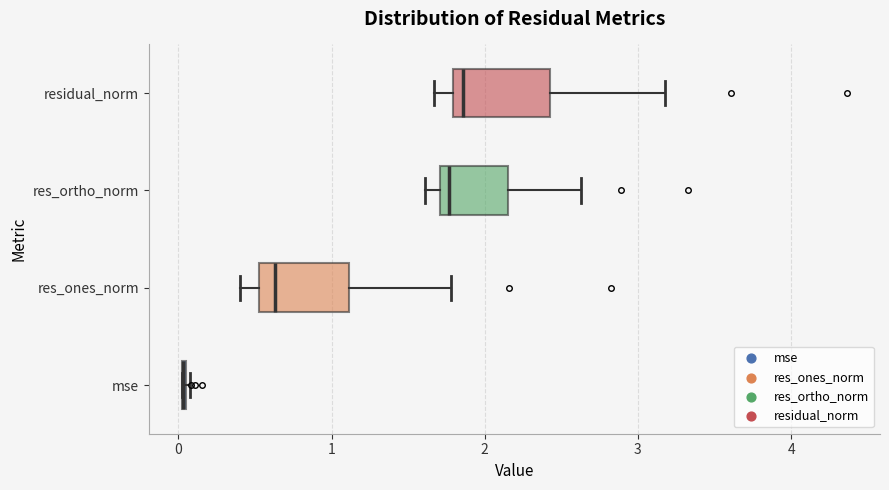

Reading bottom to top, transcribe this box plot: for each box, give where its median line is, the range the box spans, and where its two whiskers end, as read against the x-axis. The values are not printed on the chart, so give them approximately, as read against the axis.

mse: box collapsed to a line at 0.0, whiskers 0.0 to 0.1
res_ones_norm: median 0.6, box 0.5 to 1.1, whiskers 0.4 to 1.8
res_ortho_norm: median 1.8, box 1.7 to 2.2, whiskers 1.6 to 2.6
residual_norm: median 1.9, box 1.8 to 2.4, whiskers 1.7 to 3.2